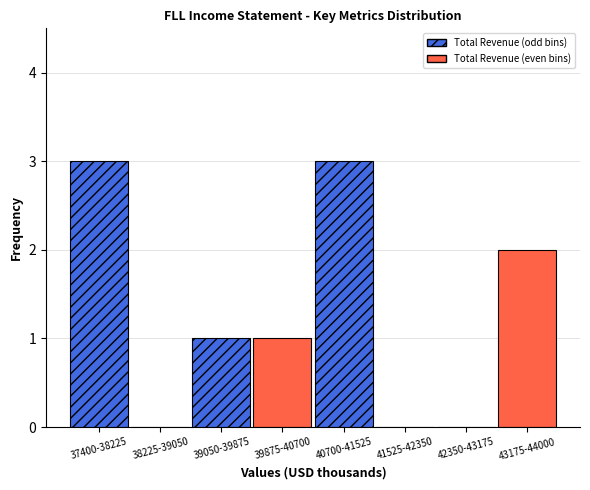

Reading left to right, list all the values displayed in this chart.

37400-38225=3	38225-39050=0	39050-39875=1	39875-40700=1	40700-41525=3	41525-42350=0	42350-43175=0	43175-44000=2